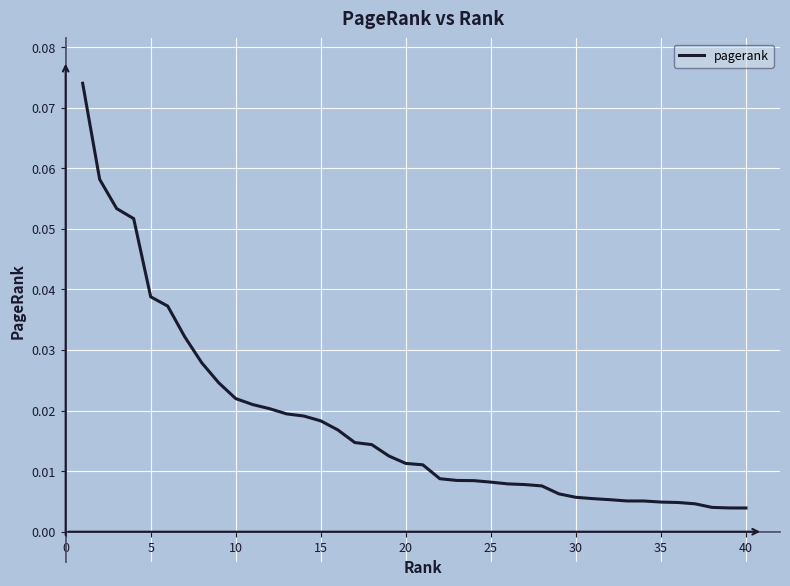

How many categories are shown in the chart?

40